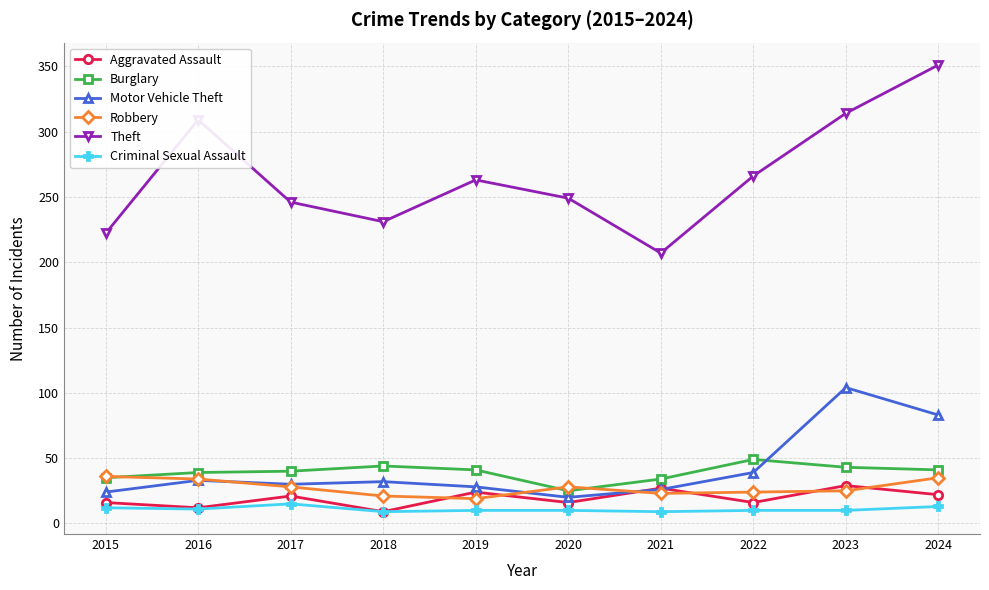

What are all the series names shown in the legend?

Aggravated Assault, Burglary, Motor Vehicle Theft, Robbery, Theft, Criminal Sexual Assault